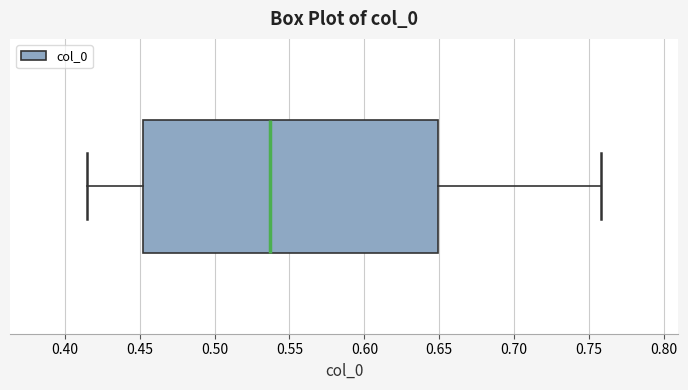

Transcribe this box plot: give where the median line is, the range the box spans, and where the two whiskers end, as read against the x-axis. The values are not printed on the chart, so give them approximately, as read against the axis.

median 0.535, box 0.450 to 0.650, whiskers 0.415 to 0.760